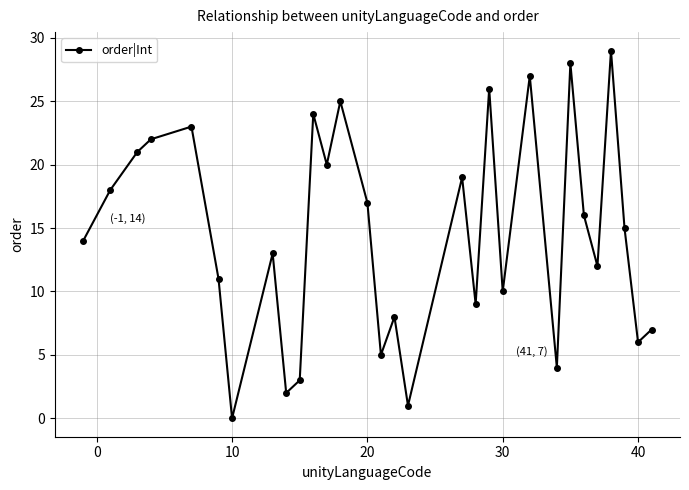

What is the maximum value shown in the chart?

29